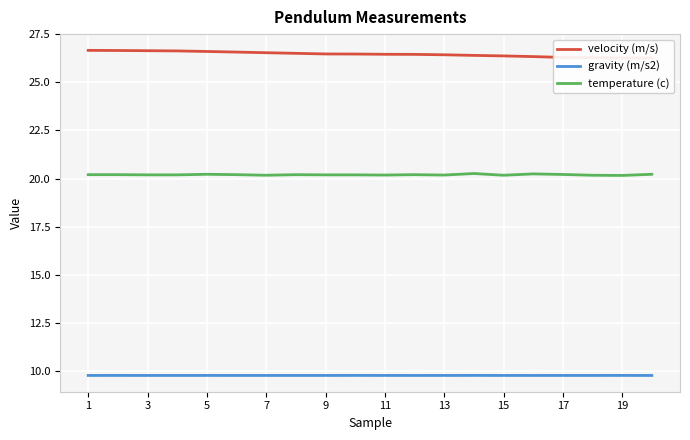

True or false: temperature (c) and gravity (m/s2) cross at least once.

False